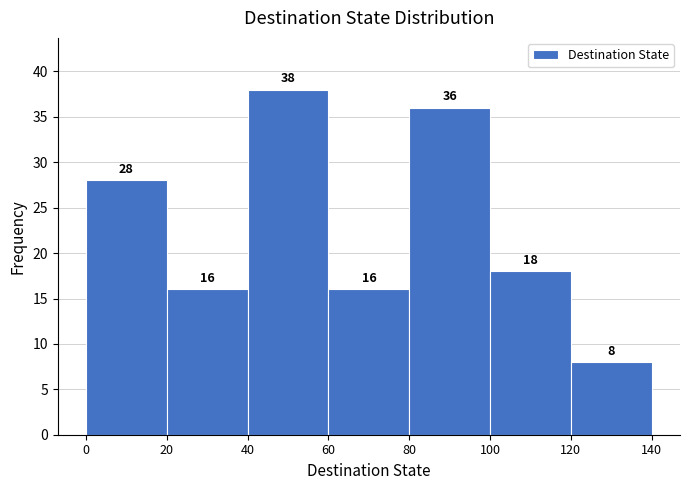

Reading left to right, transcribe this chart: for each bar, give the range it covers on the x-axis and its height.

0 to 20: 28
20 to 40: 16
40 to 60: 38
60 to 80: 16
80 to 100: 36
100 to 120: 18
120 to 140: 8